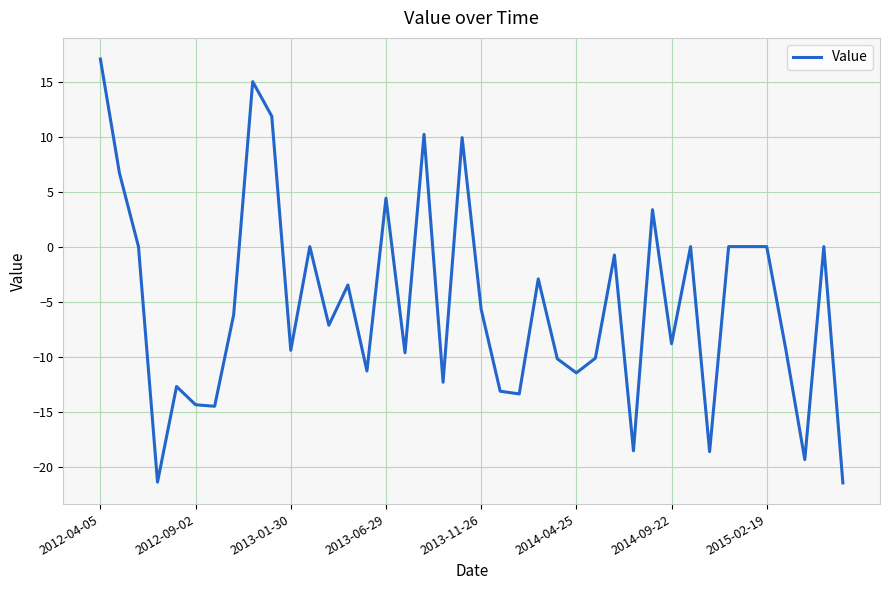

What is the minimum value shown in the chart?

-21.5